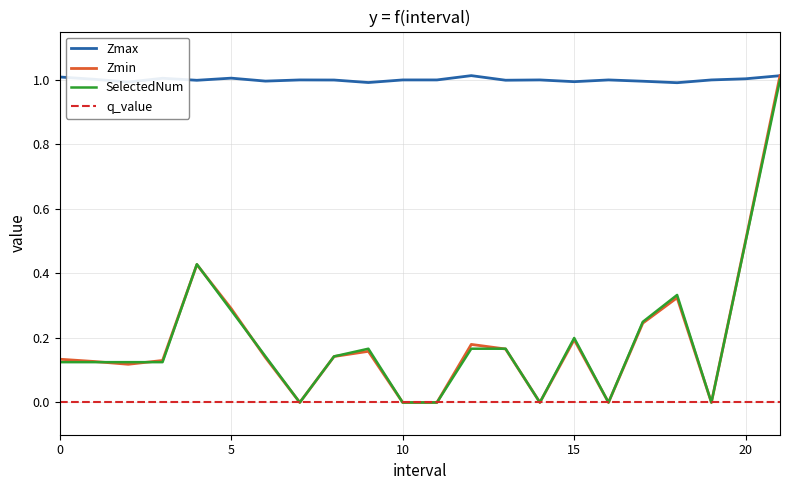

Which series has the largest range (max minus min)?

Zmin